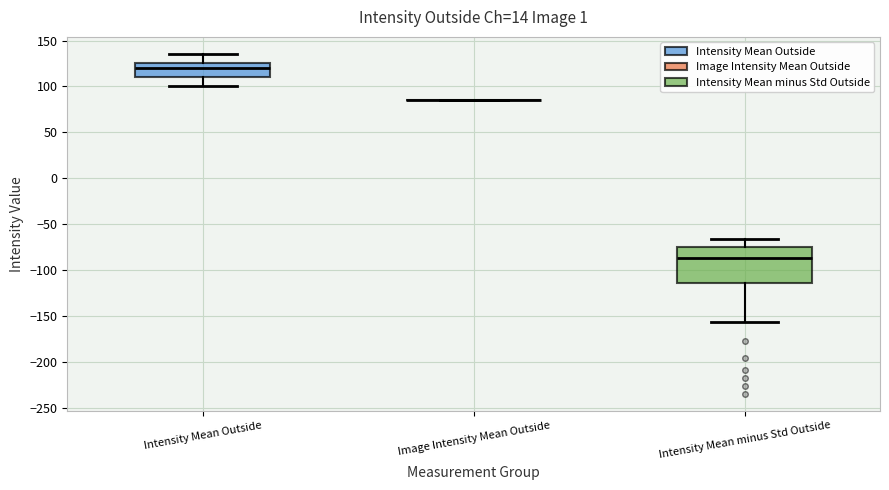

Reading left to right, transcribe this box plot: for each box, give where its median line is, the range the box spans, and where its two whiskers end, as read against the y-axis. The values are not printed on the chart, so give them approximately, as read against the axis.

Intensity Mean Outside: median 120, box 110 to 125, whiskers 100 to 135
Image Intensity Mean Outside: box collapsed to a line at 85, whiskers 85 to 85
Intensity Mean minus Std Outside: median -85, box -115 to -75, whiskers -155 to -65